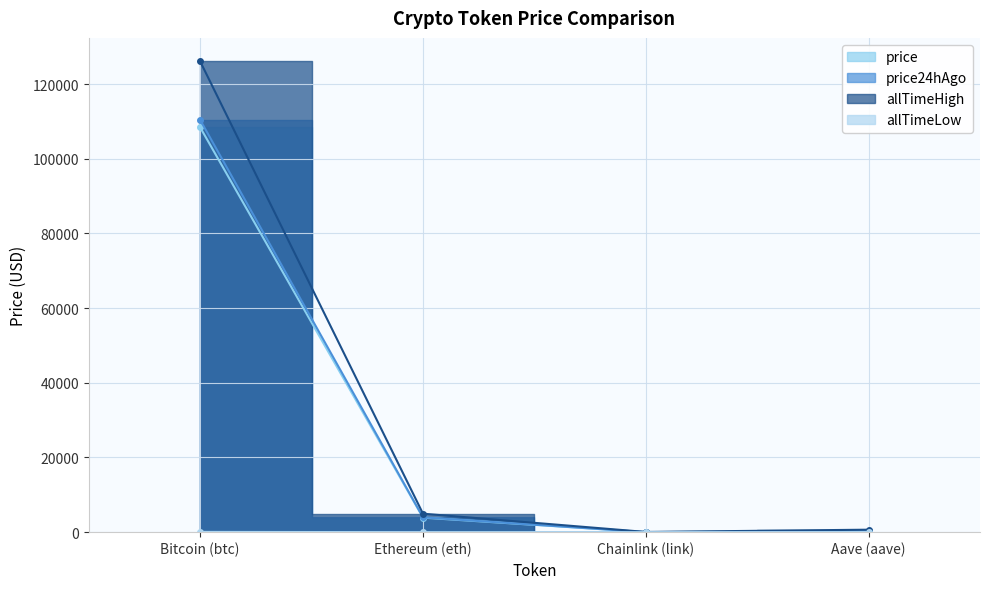

At Aave (aave), list the series in order from smallest to largest.

allTimeLow, price, price24hAgo, allTimeHigh